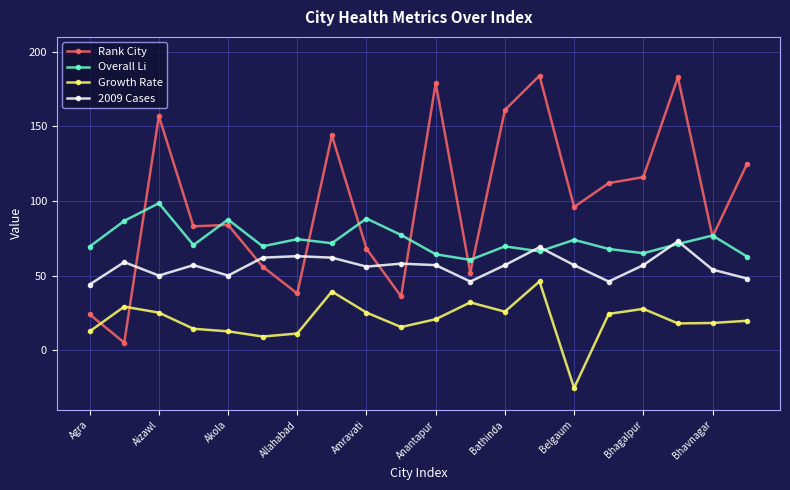

True or false: 2009 Cases has more than 1 interior local peaks.

True